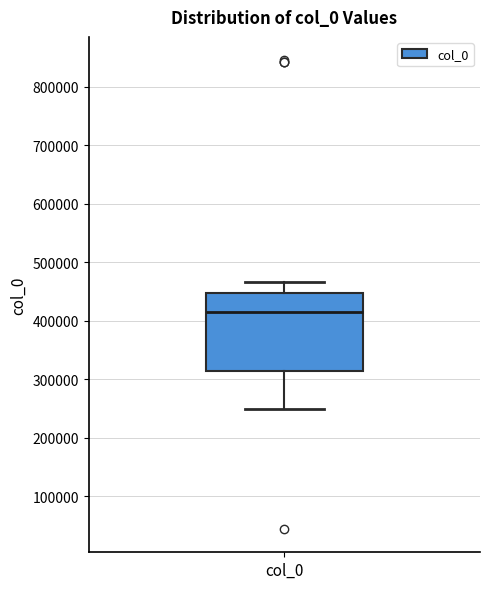

Transcribe this box plot: give where the median line is, the range the box spans, and where the two whiskers end, as read against the y-axis. The values are not printed on the chart, so give them approximately, as read against the axis.

median 410000, box 310000 to 450000, whiskers 250000 to 470000